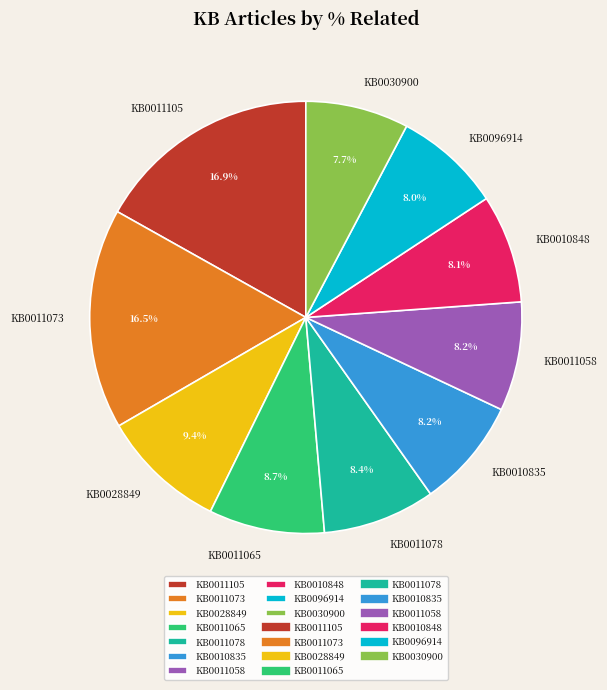

Is there any slice that represents more than half of the pie?

No